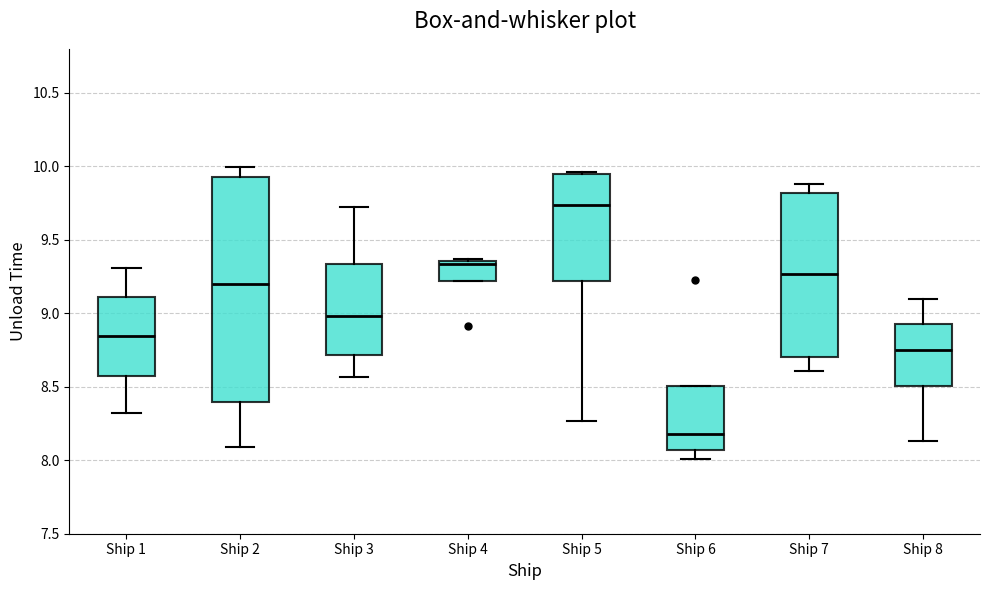

Where is the upper edge of the box for Ship 5 on the y-axis? The values are not printed on the chart, so give them approximately, as read against the axis.

9.95